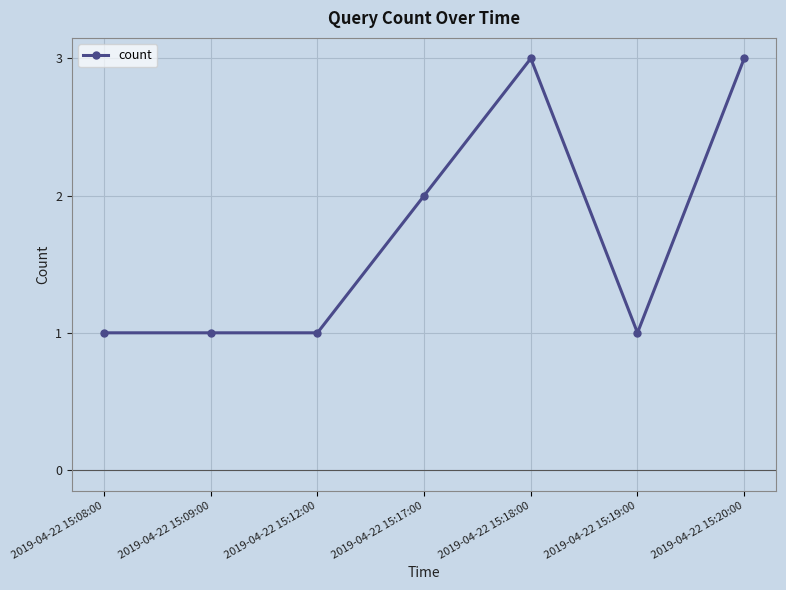

True or false: the data has more than 0 interior local peaks.

True